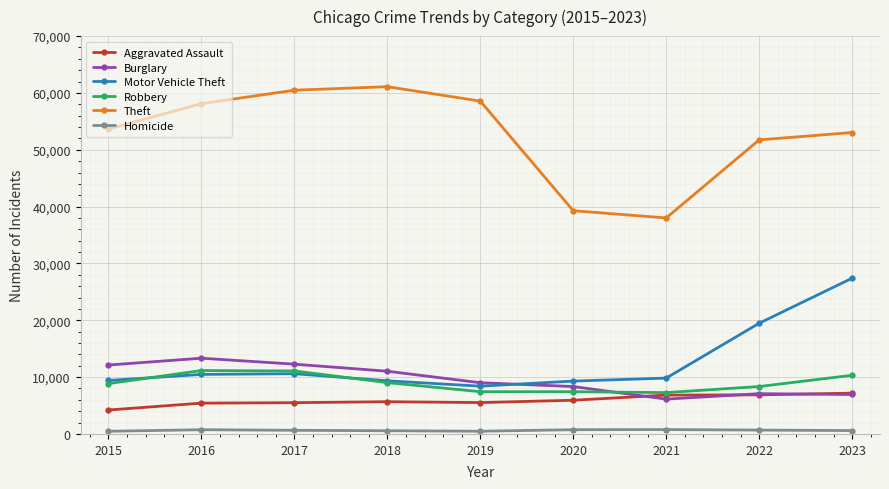

True or false: Theft and Homicide intersect in this chart.

False